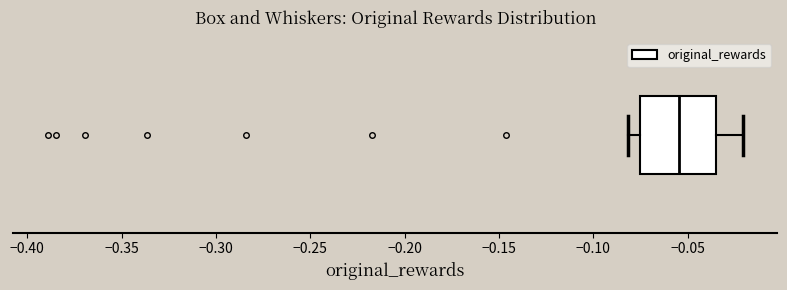

Transcribe this box plot: give where the median line is, the range the box spans, and where the two whiskers end, as read against the x-axis. The values are not printed on the chart, so give them approximately, as read against the axis.

median -0.055, box -0.075 to -0.035, whiskers -0.080 to -0.020